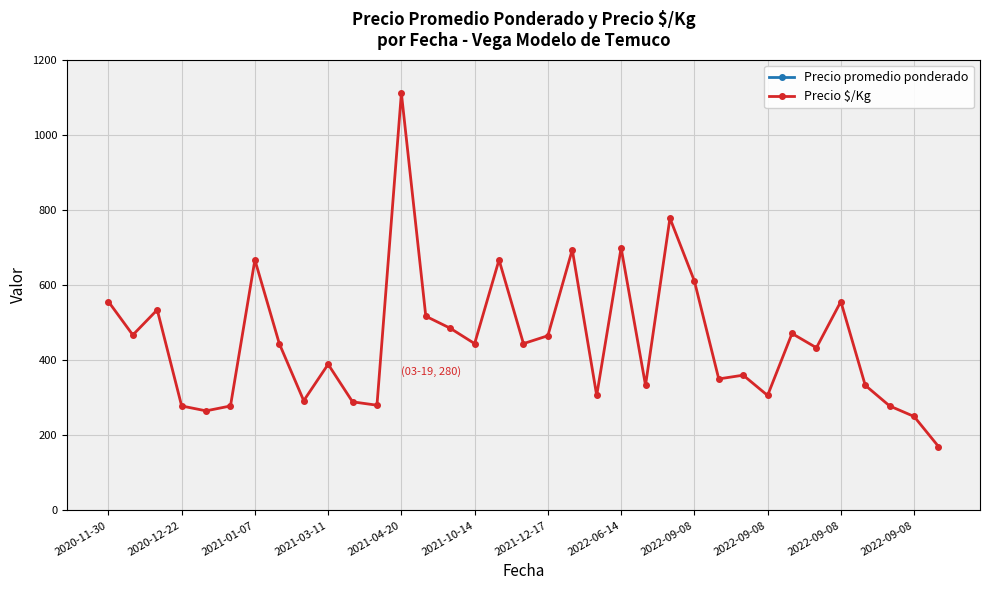

What is the value of the Precio $/Kg point at the 13th from the left?

1111